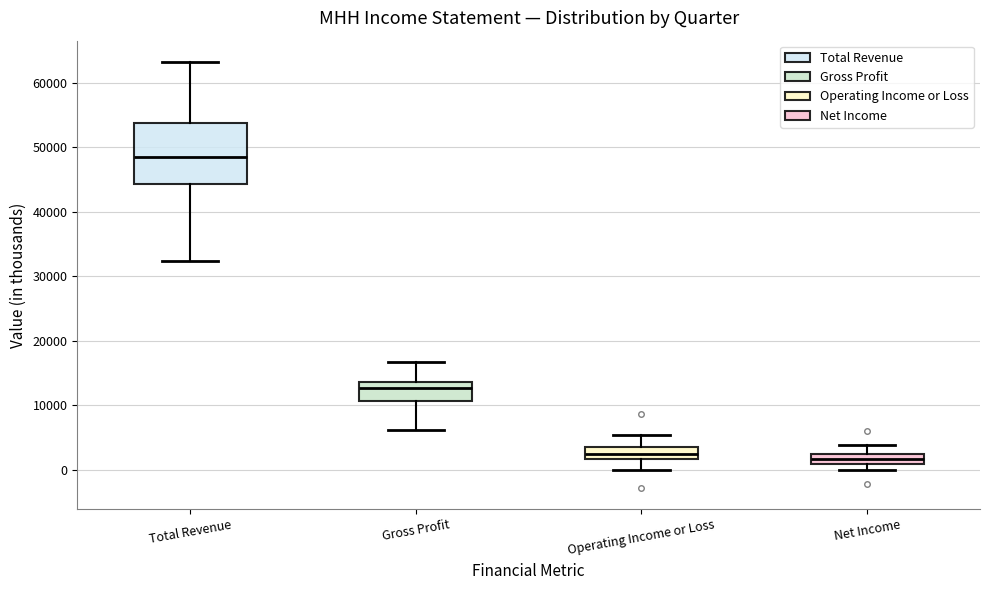

Reading left to right, transcribe this box plot: for each box, give where its median line is, the range the box spans, and where its two whiskers end, as read against the y-axis. The values are not printed on the chart, so give them approximately, as read against the axis.

Total Revenue: median 49000, box 44000 to 54000, whiskers 32000 to 63000
Gross Profit: median 13000, box 11000 to 14000, whiskers 6000 to 17000
Operating Income or Loss: median 3000, box 2000 to 4000, whiskers 0 to 5000
Net Income: median 2000 (inside the box), box 1000 to 2000, whiskers 0 to 4000